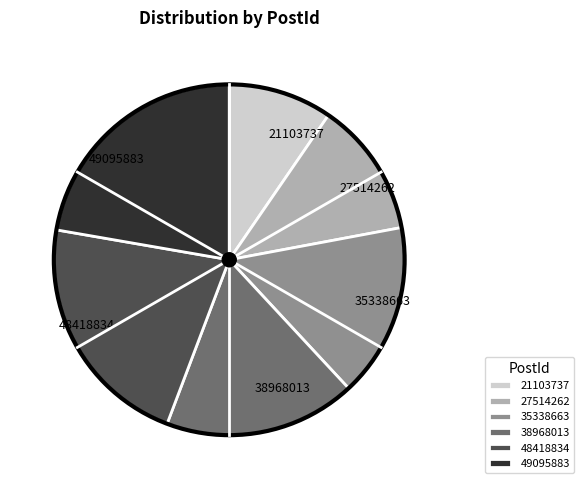

Which has a higher value, 21103737 or 38968013?

38968013